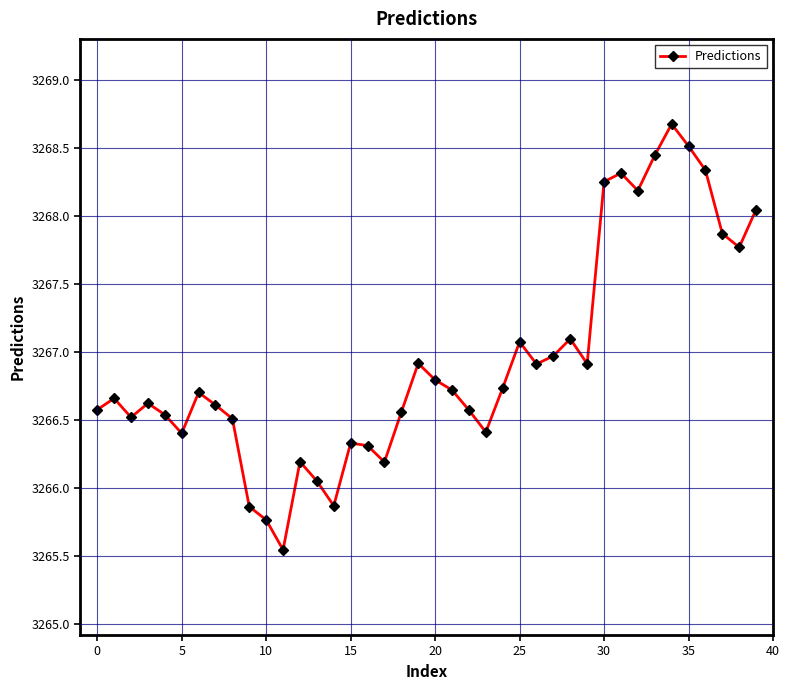

What is the difference between the maximum and minimum values?

3.1